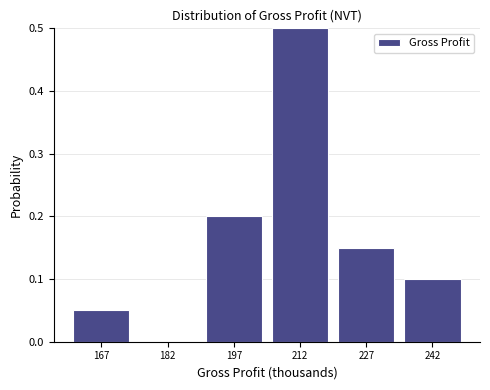

True or false: the data shows 0.1 at 227.

True